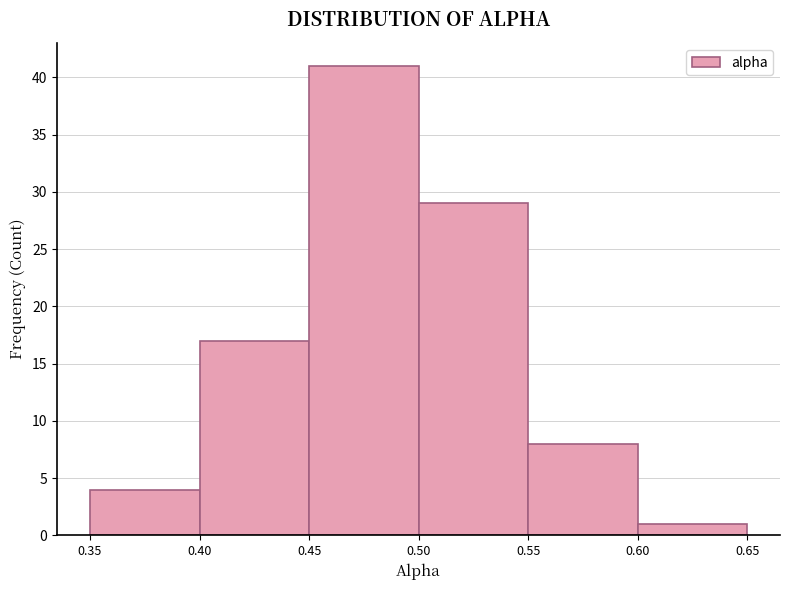

What is the height of the bar covering 0.45 to 0.50 on the x-axis? The values are not printed on the chart, so give them approximately, as read against the axis.

41